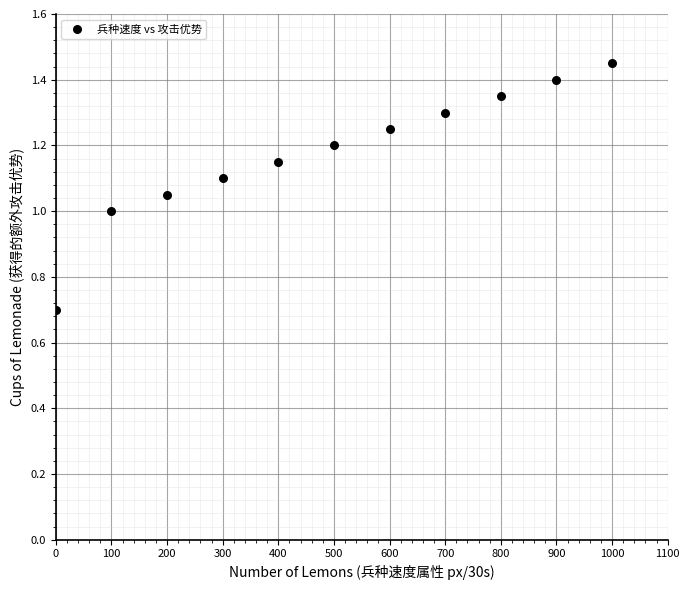

What is the average X value?

500.0